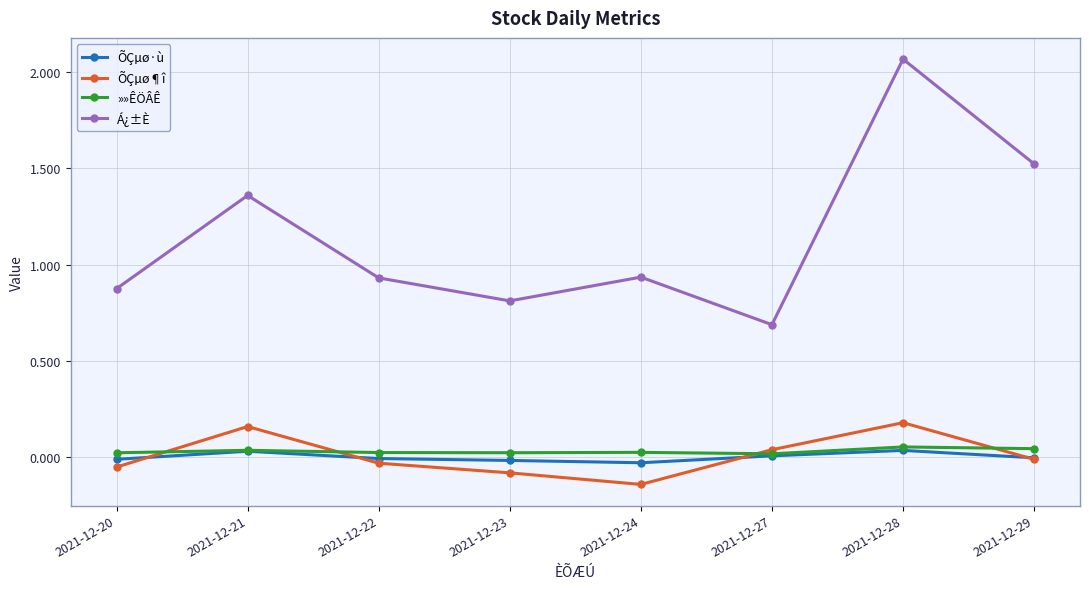

Count the number of data series in this chart.

4